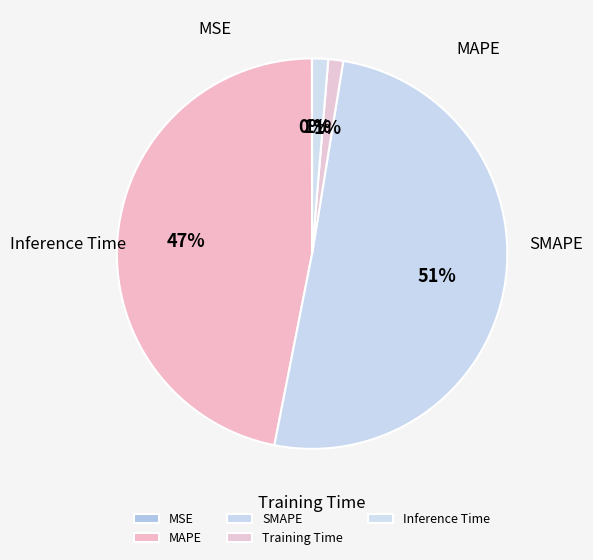

Which slice represents more than half of the pie?

SMAPE